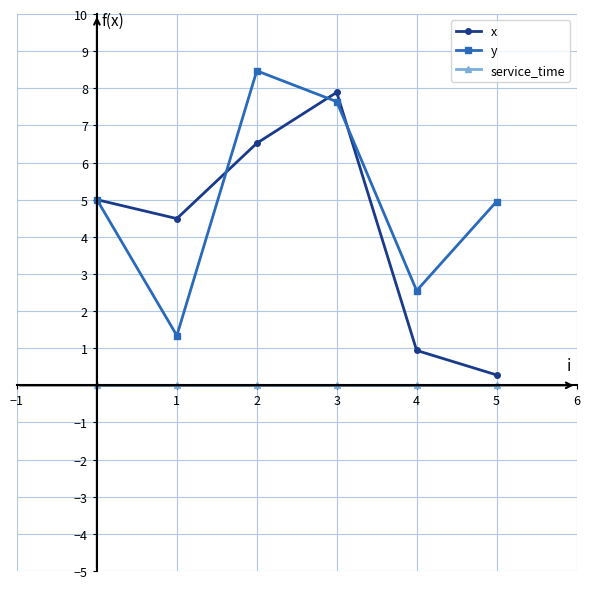

True or false: service_time and y cross at least once.

False